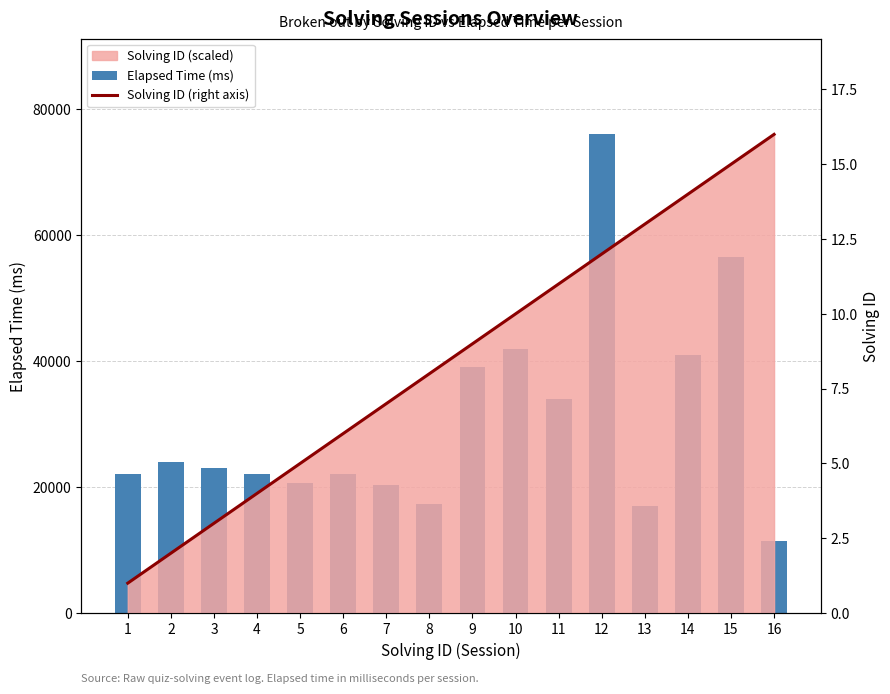

What is the spread (max minus min) of values at 15?

56485